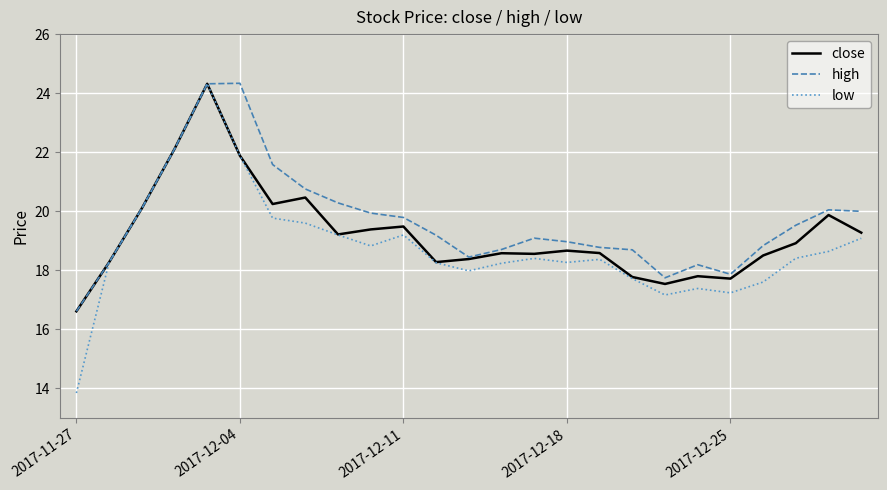

What are all the series names shown in the legend?

close, high, low